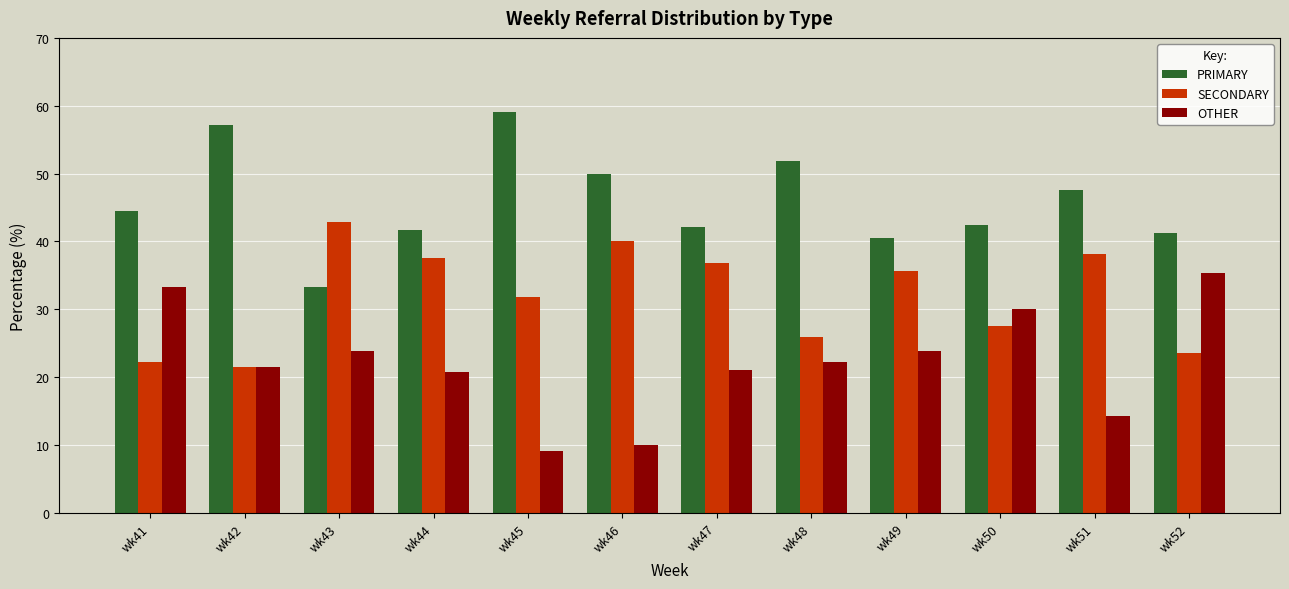

What is the total value across all series at wk52?

100.0